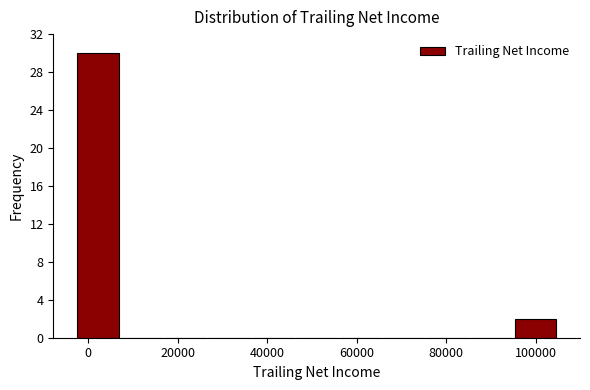

How tall is the bar that spans 96000 to 106000 on the x-axis? Neither the bar edges nor the heights are printed on the chart, so give them approximately, as read against the axes.

2